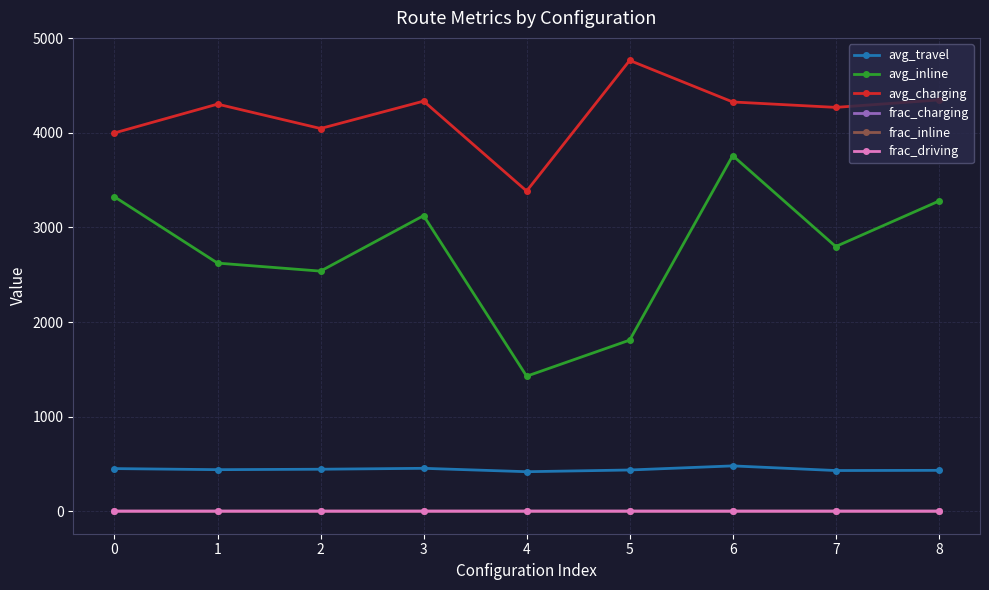

What is the sum of the frac_driving values at 5 and 6?

0.5